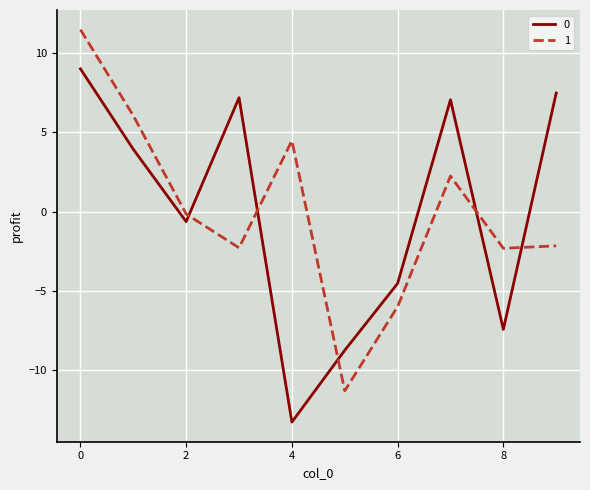

What is the difference between the maximum and minimum values in the 1 series?

22.7